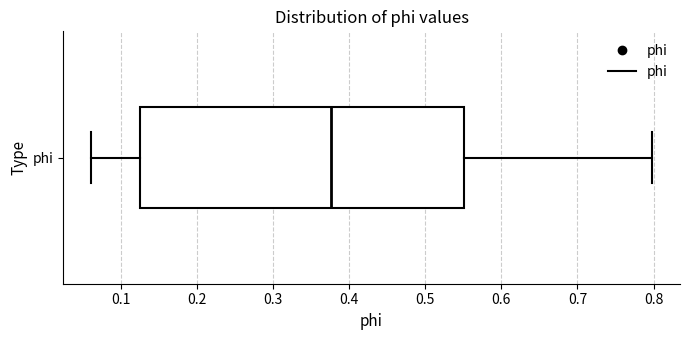

Transcribe this box plot: give where the median line is, the range the box spans, and where the two whiskers end, as read against the x-axis. The values are not printed on the chart, so give them approximately, as read against the axis.

median 0.38, box 0.13 to 0.55, whiskers 0.06 to 0.80